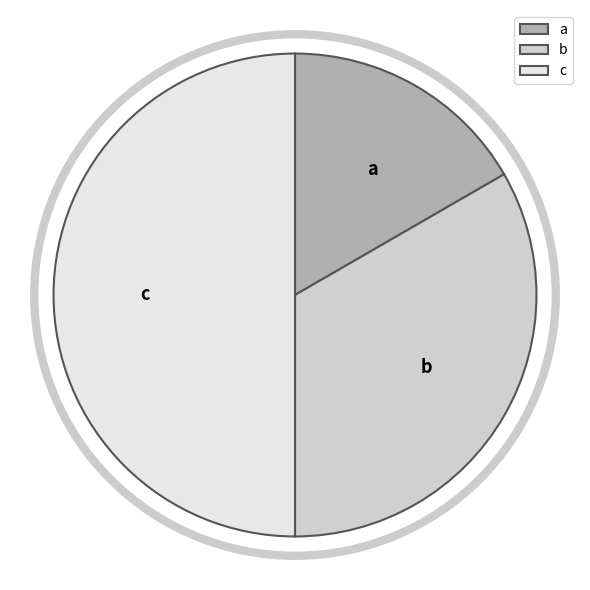

What is the largest slice in the pie chart?

c